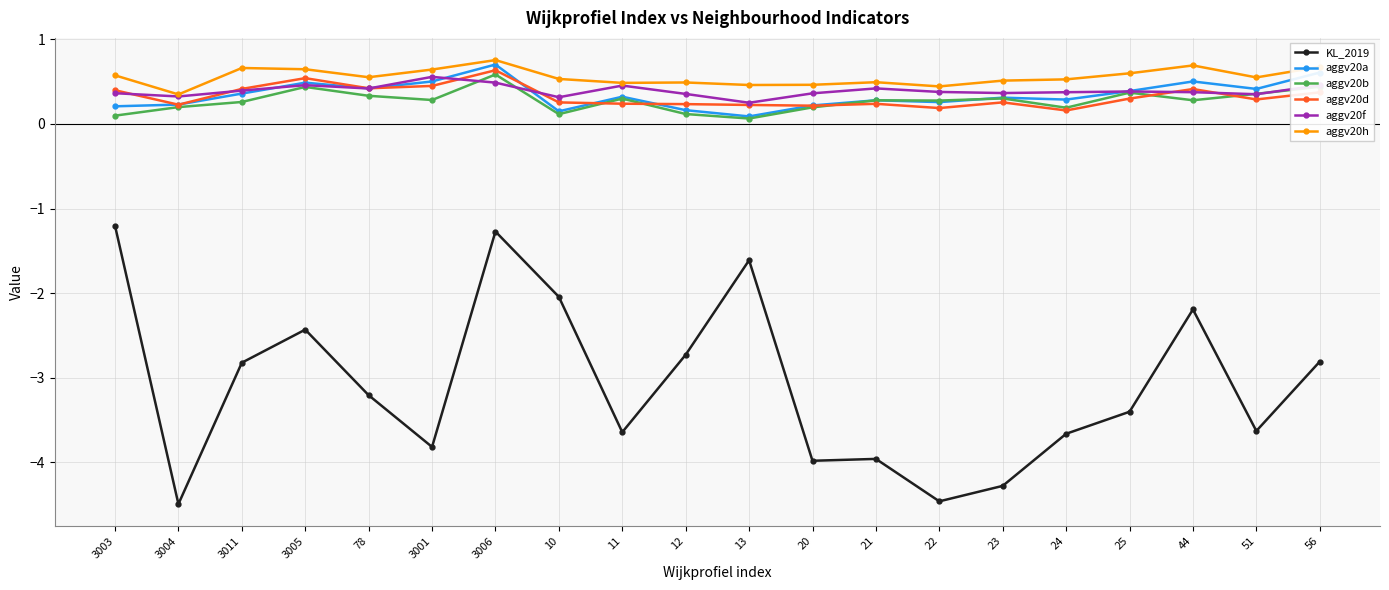

What position from the right is 3001?

15